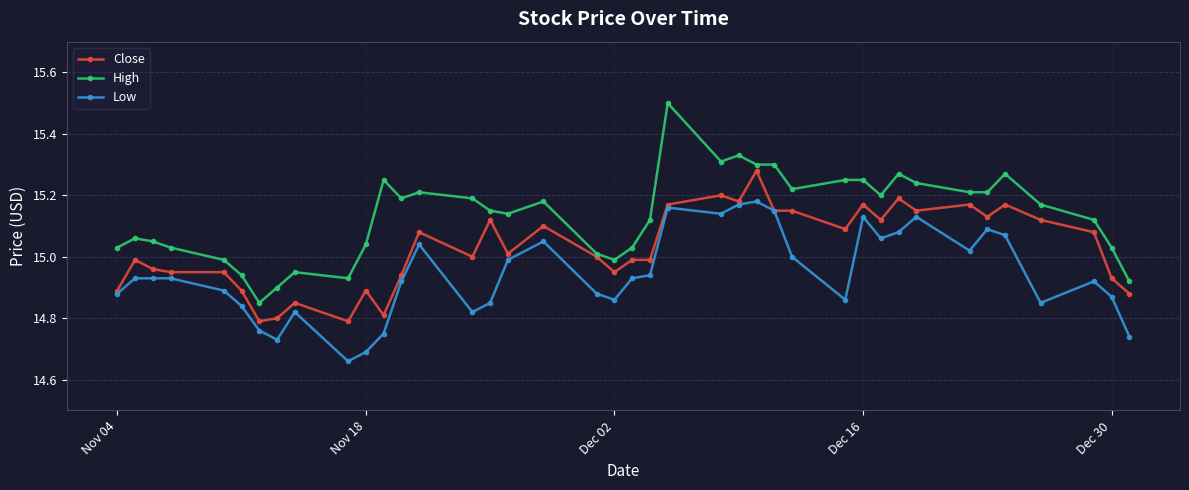

True or false: Close has more than 0 interior local peaks.

True